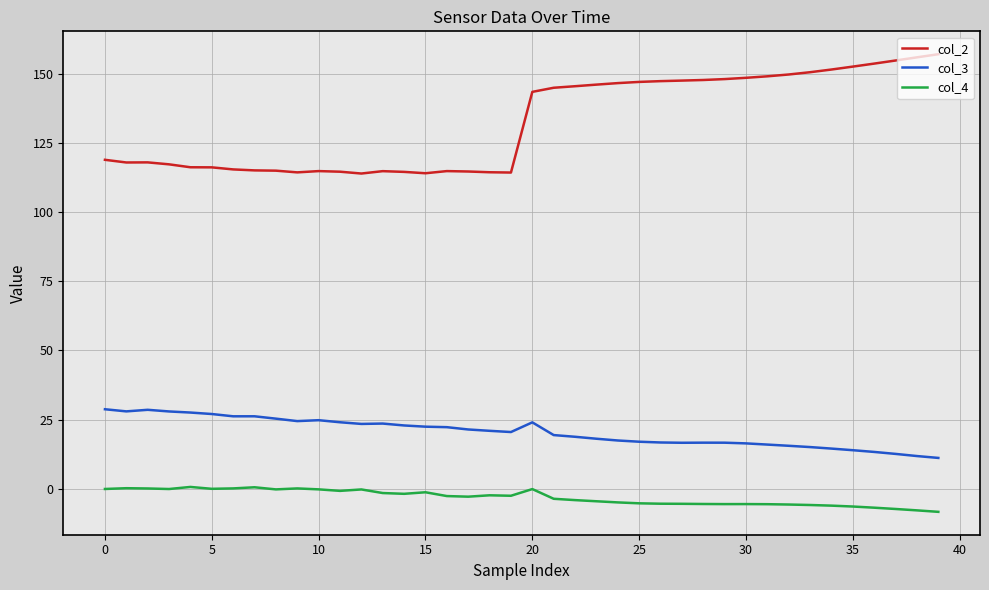

What is the difference between the maximum and minimum values in the col_4 series?

9.0